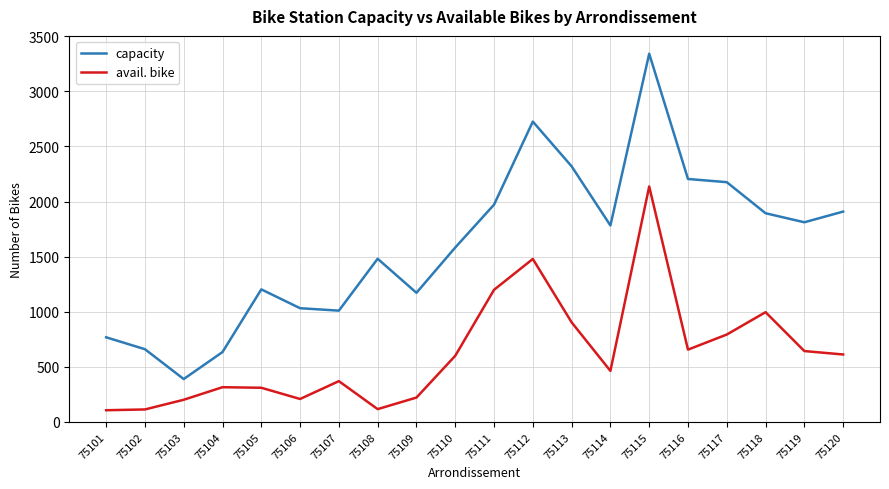

What is the minimum value shown in the chart?

106